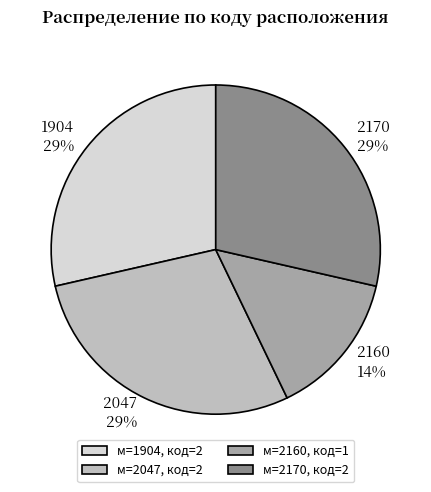

How many slices are in this pie chart?

4